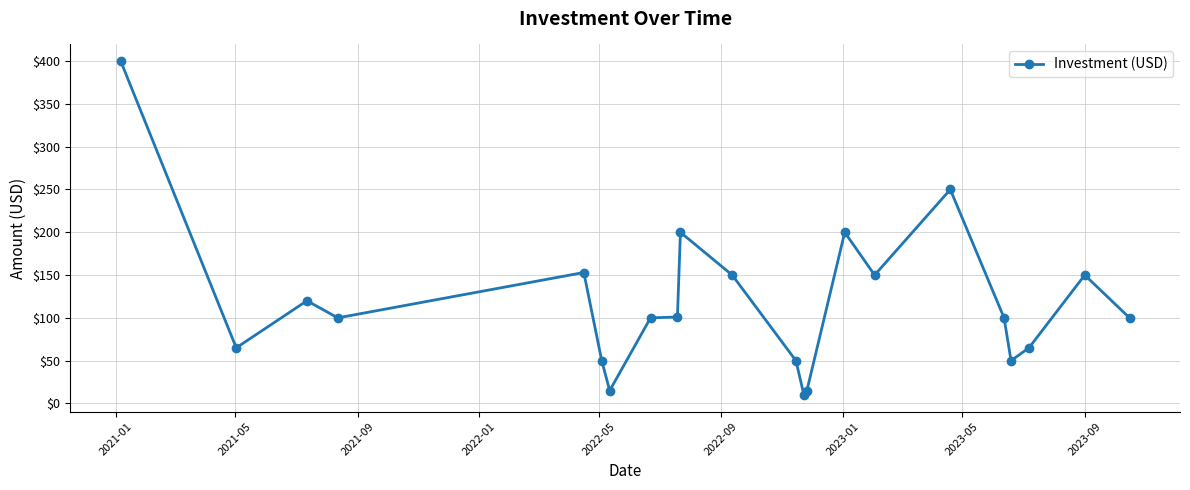

What is the greatest value displayed?

400